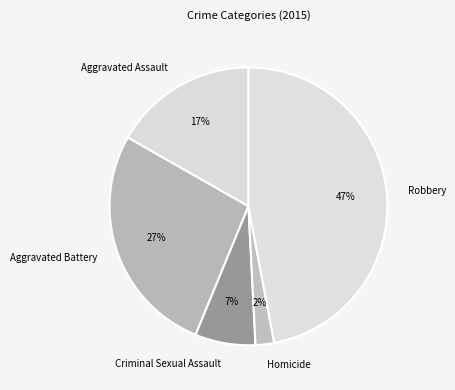

What is the ratio of the value at Aggravated Assault to the value at Aggravated Battery?

0.6